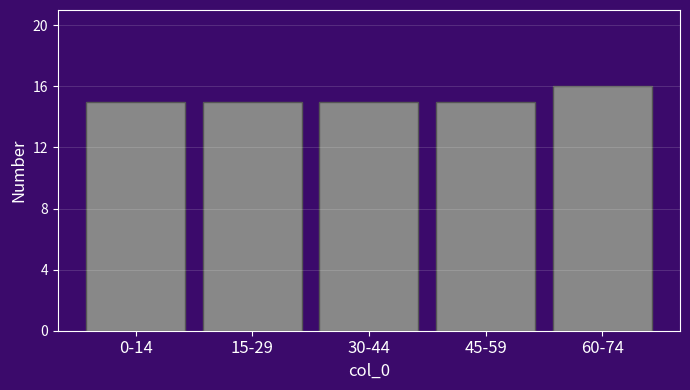

Reading left to right, what are all the values shown in this chart?

0-14=15	15-29=15	30-44=15	45-59=15	60-74=16